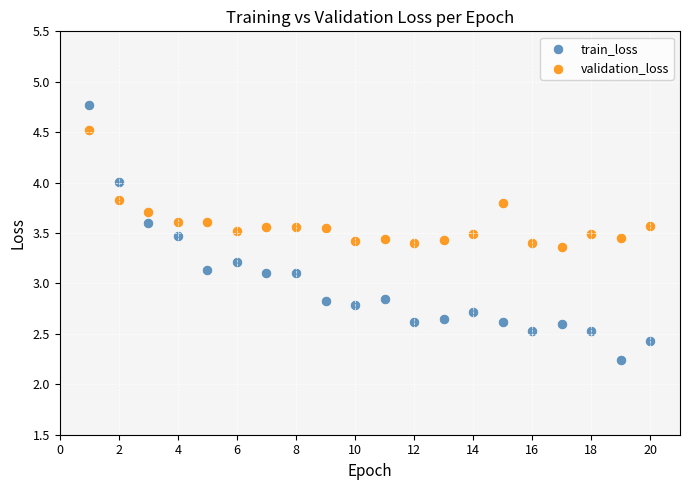

What is the X range (max minus min) for the scatter plot?

19.0